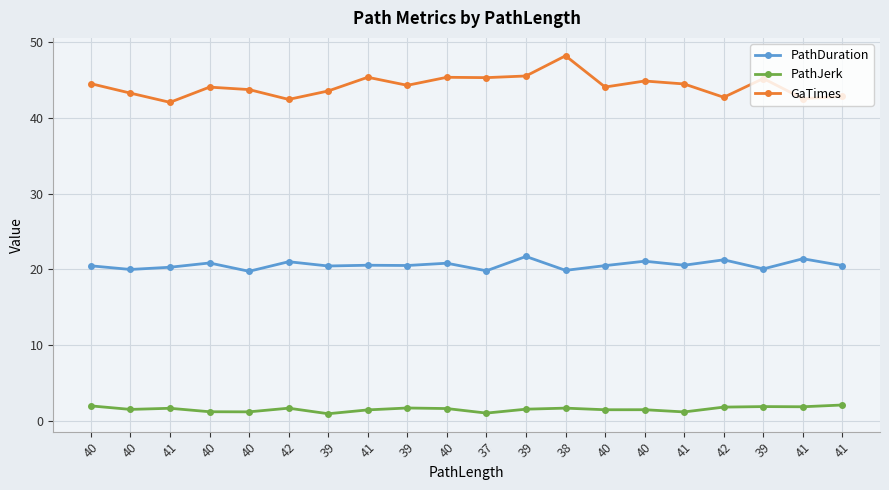

Is this an area chart (filled region under the line)?

No